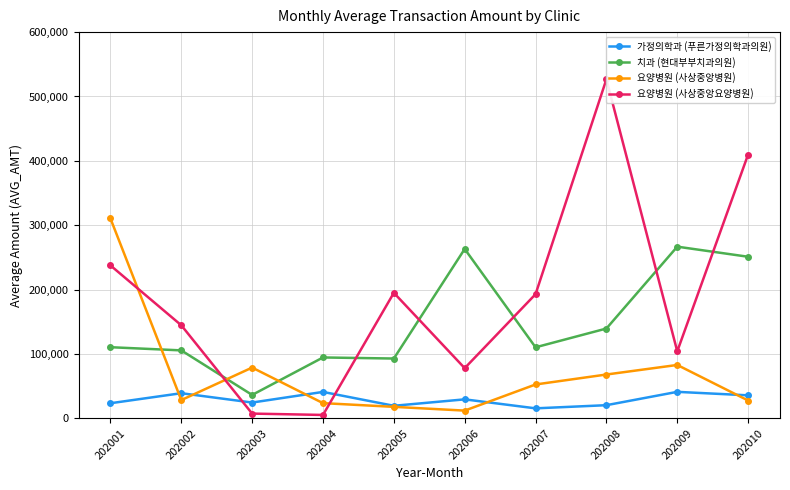

Read the 가정의학과 (푸른가정의학과의원) value at 202006, to the nearest 100.

29600